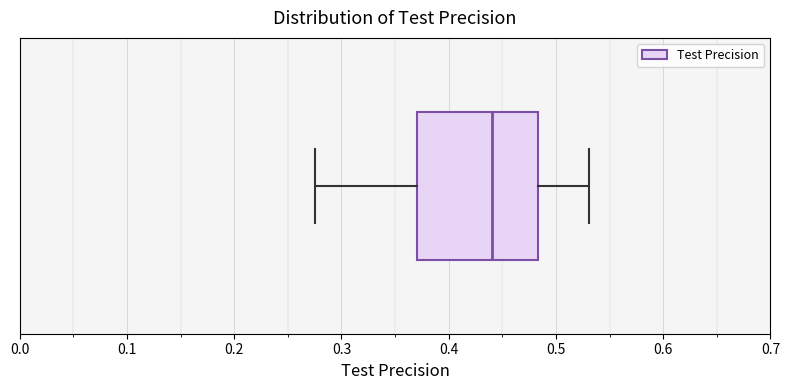

Transcribe this box plot: give where the median line is, the range the box spans, and where the two whiskers end, as read against the x-axis. The values are not printed on the chart, so give them approximately, as read against the axis.

median 0.44, box 0.37 to 0.48, whiskers 0.28 to 0.53